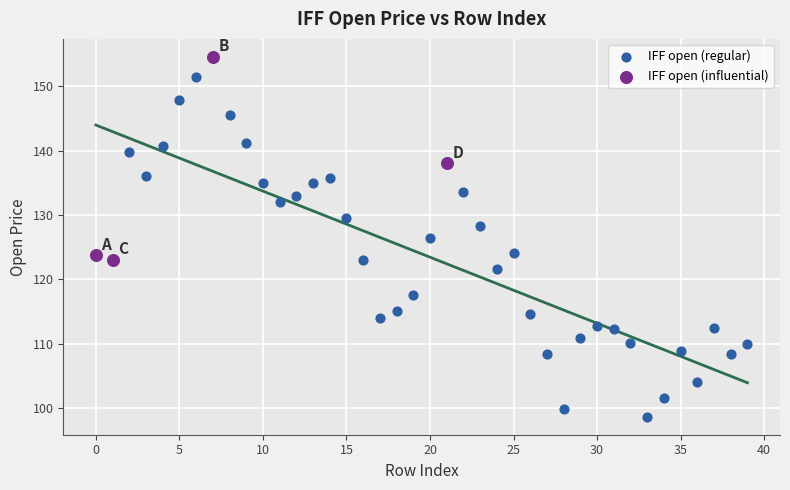

Which series has the widest spread of Y values?

IFF open (regular)